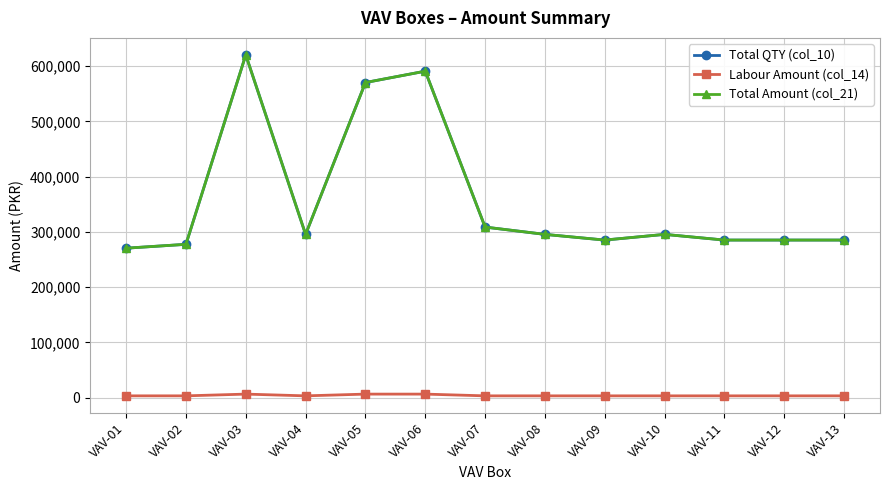

At which category does the chart reach its peak across all series?

VAV-03